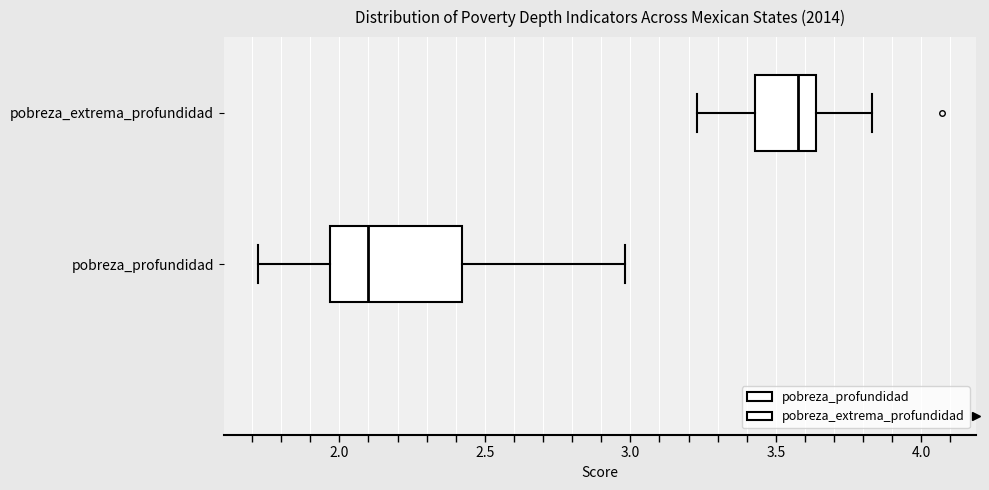

Which box has the furthest to the left median line?

pobreza_profundidad